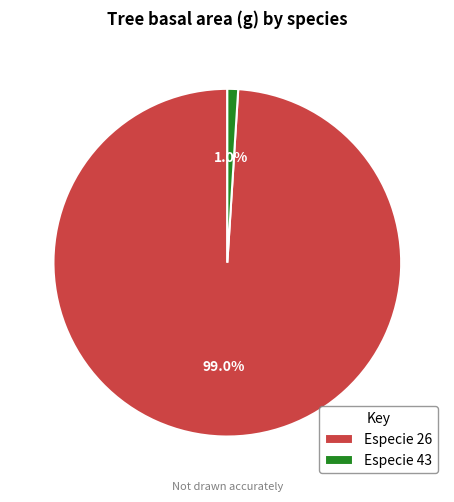

Which slice is the smallest?

Especie 43